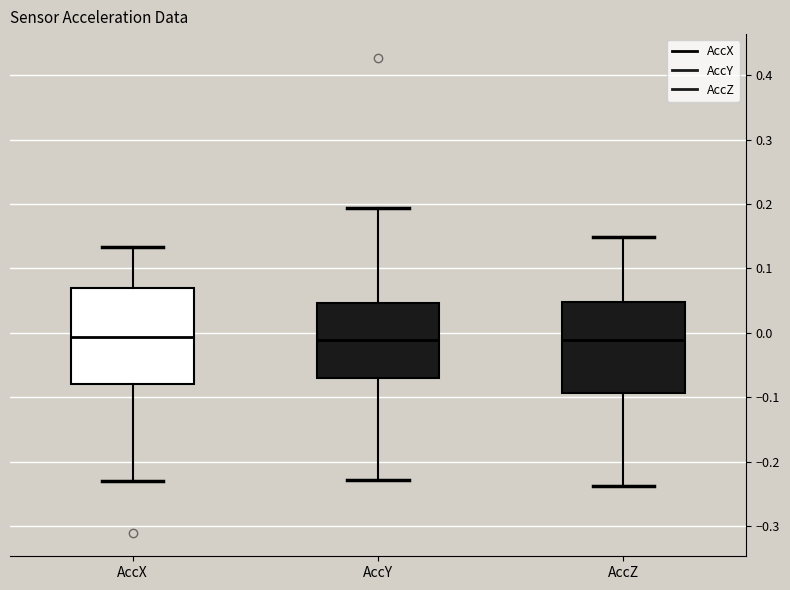

Reading left to right, transcribe this box plot: for each box, give where its median line is, the range the box spans, and where its two whiskers end, as read against the y-axis. The values are not printed on the chart, so give them approximately, as read against the axis.

AccX: median -0.01, box -0.08 to 0.07, whiskers -0.23 to 0.13
AccY: median -0.01, box -0.07 to 0.05, whiskers -0.23 to 0.19
AccZ: median -0.01, box -0.09 to 0.05, whiskers -0.24 to 0.15